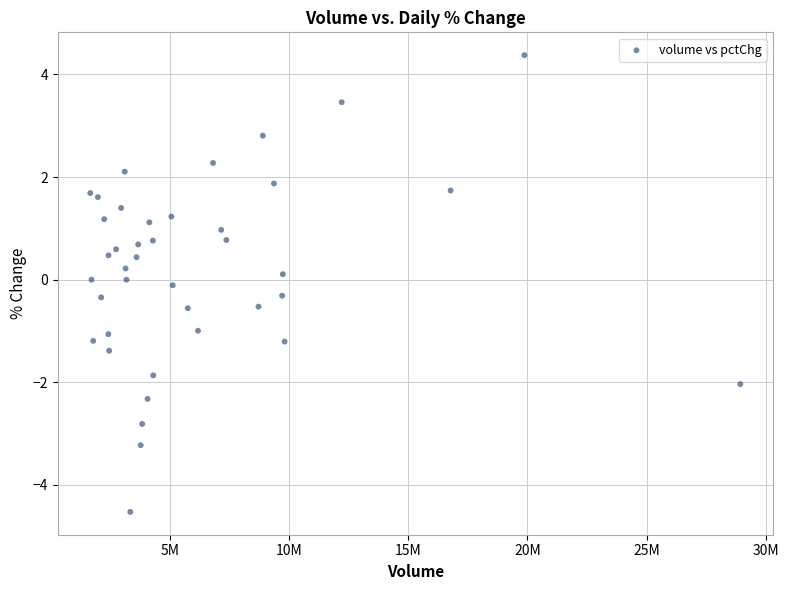

What is the range of Y values (max minus min)?

8.9